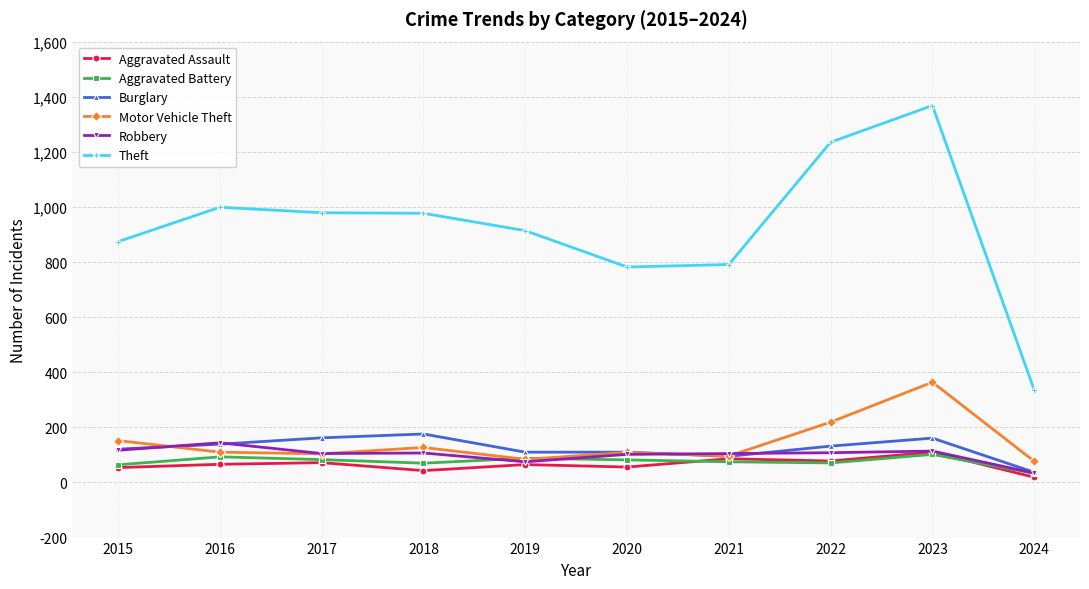

True or false: Motor Vehicle Theft has more than 1 interior local peaks.

True